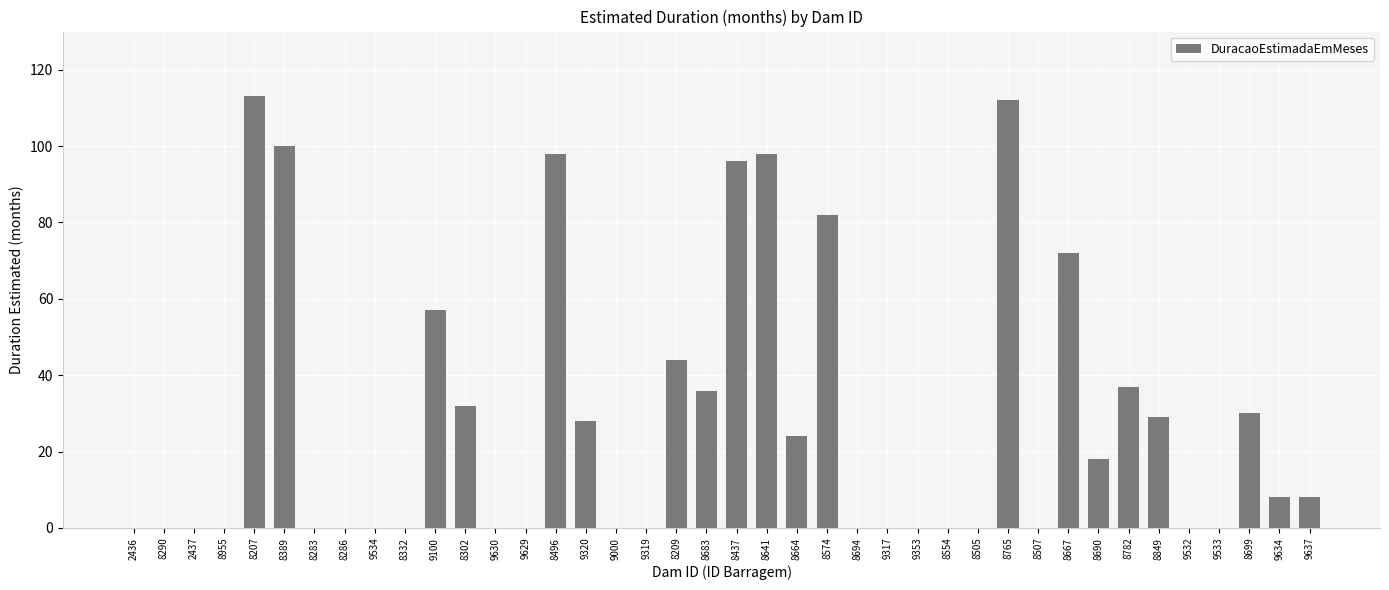

Are the bars grouped side by side (vs. stacked)?

No